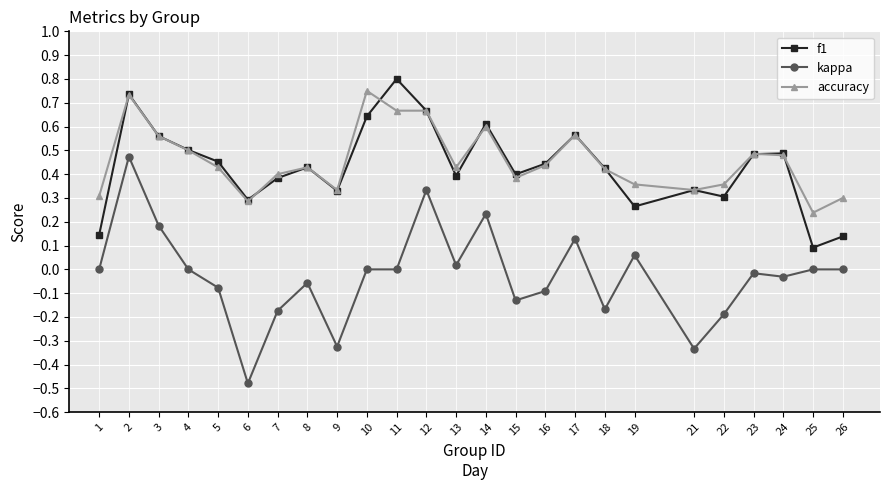

True or false: kappa has more than 2 points higher than both neighbors.

True